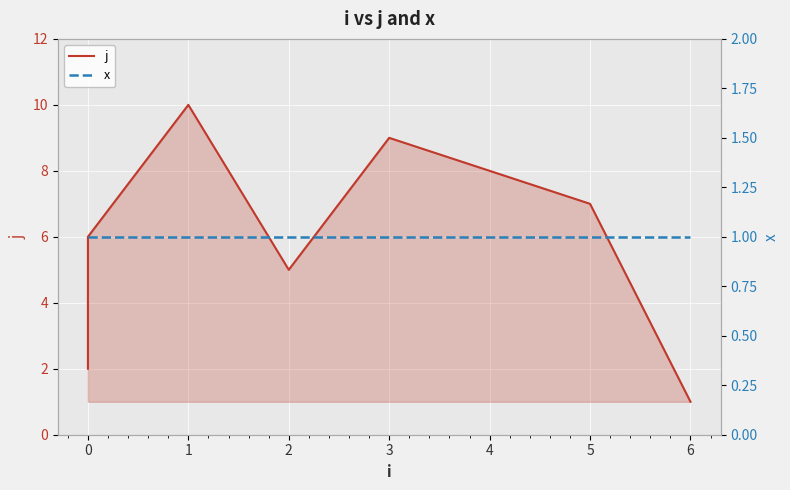

What is the value of the x point at the 10th from the left?

1